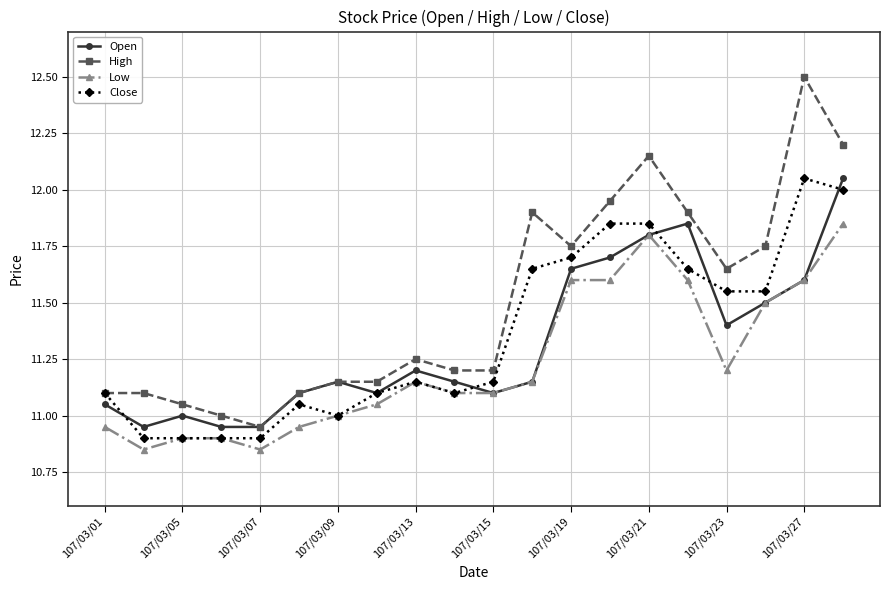

True or false: Open has more than 0 interior local peaks.

True